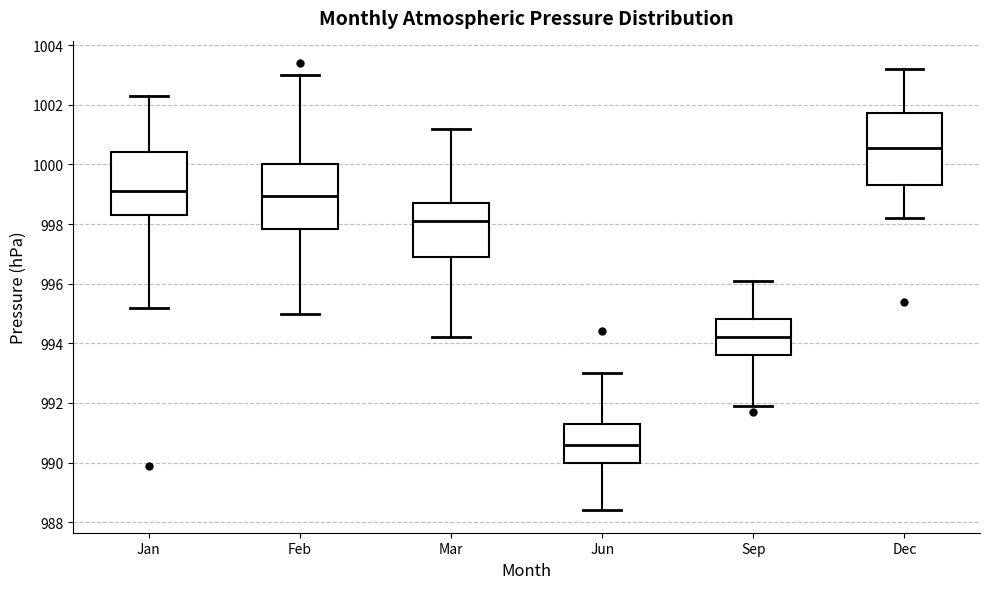

Reading left to right, transcribe this box plot: for each box, give where its median line is, the range the box spans, and where its two whiskers end, as read against the y-axis. The values are not printed on the chart, so give them approximately, as read against the axis.

Jan: median 999.2, box 998.4 to 1000.4, whiskers 995.2 to 1002.4
Feb: median 999.0, box 997.8 to 1000.0, whiskers 995.0 to 1003.0
Mar: median 998.2, box 997.0 to 998.8, whiskers 994.2 to 1001.2
Jun: median 990.6, box 990.0 to 991.4, whiskers 988.4 to 993.0
Sep: median 994.2, box 993.6 to 994.8, whiskers 992.0 to 996.2
Dec: median 1000.6, box 999.4 to 1001.8, whiskers 998.2 to 1003.2